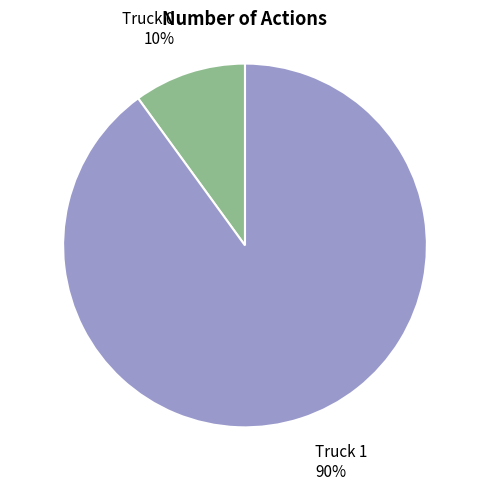

Combined, do Truck 0 and Truck 1 account for over 50%?

Yes